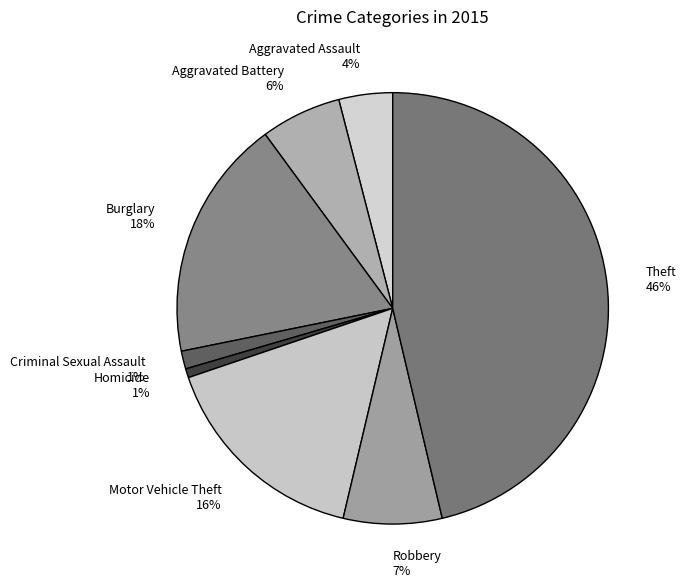

To the nearest percent, what is the difference between the Aggravated Assault and Criminal Sexual Assault slice percentages?

3%